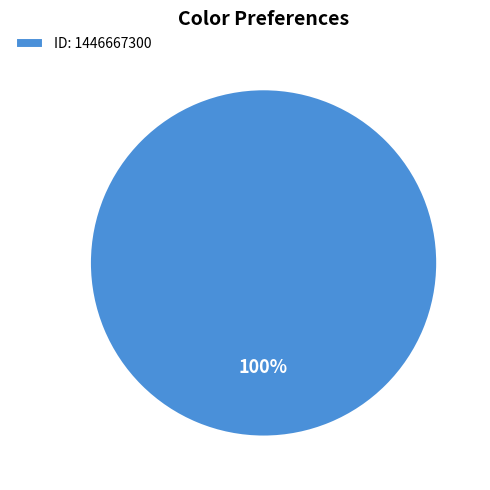

What is the majority slice?

ID: 1446667300